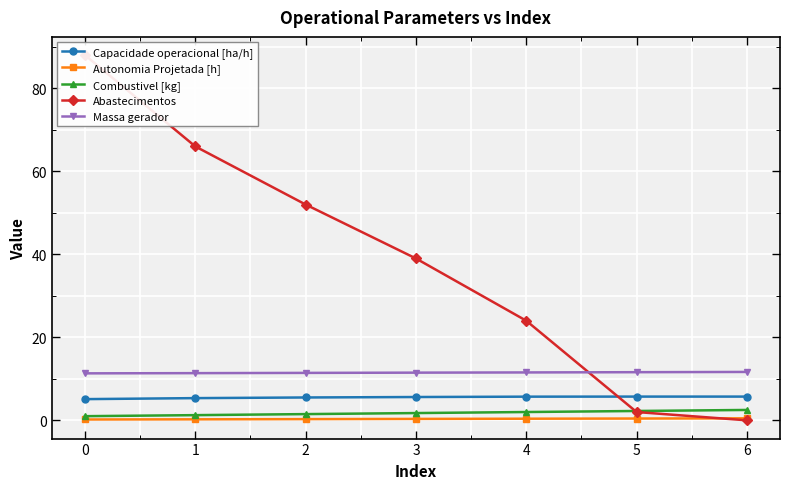

What is the maximum value for Autonomia Projetada [h]?

0.5